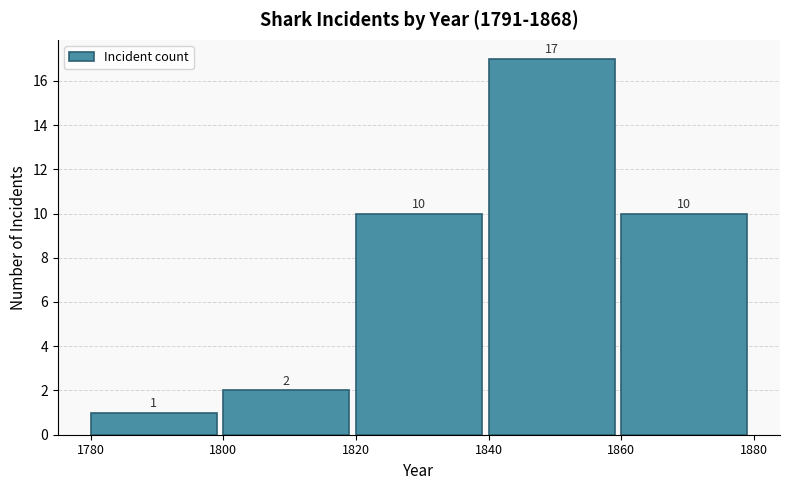

Over which range of the x-axis is the bar tallest?

1840 to 1860